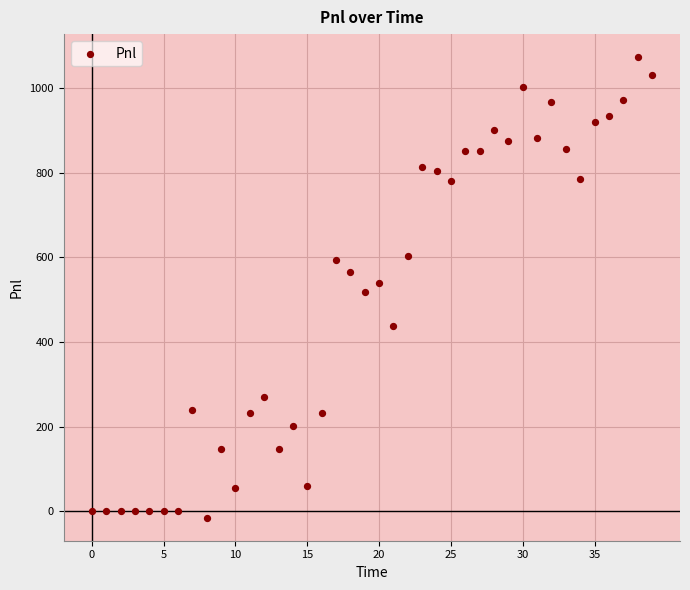

What is the range of Y values (max minus min)?

1087.5